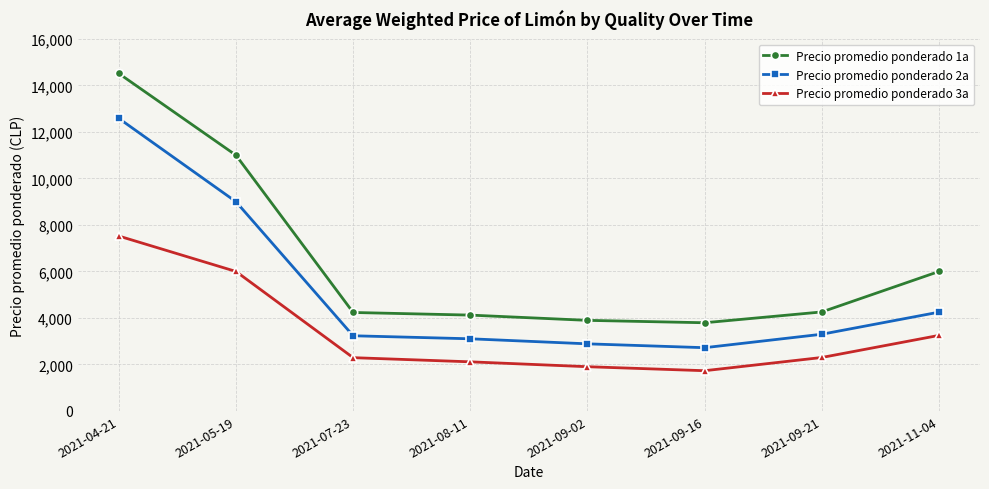

What is the sum of the Precio promedio ponderado 3a values at 2021-07-23 and 2021-11-04?

5542